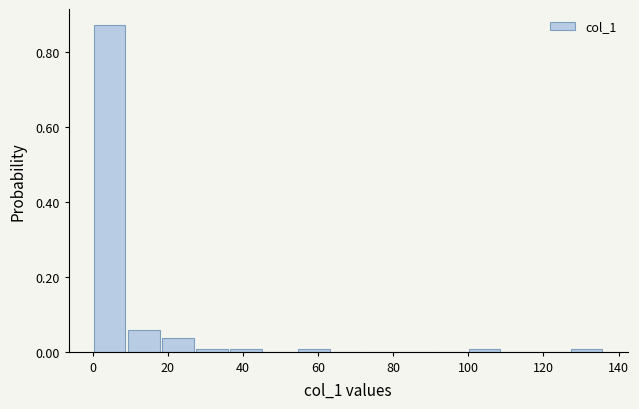

How tall is the bar that spans 10 to 18 on the x-axis? Neither the bar edges nor the heights are printed on the chart, so give them approximately, as read against the axes.

0.06